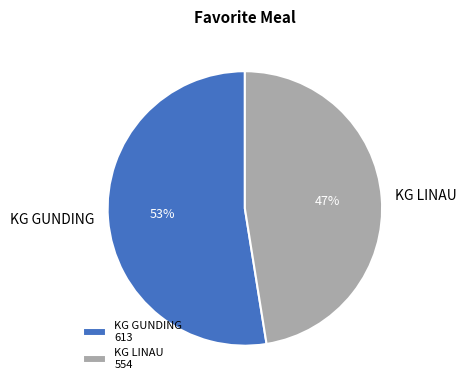

Combined, do KG LINAU and KG GUNDING account for over 50%?

Yes